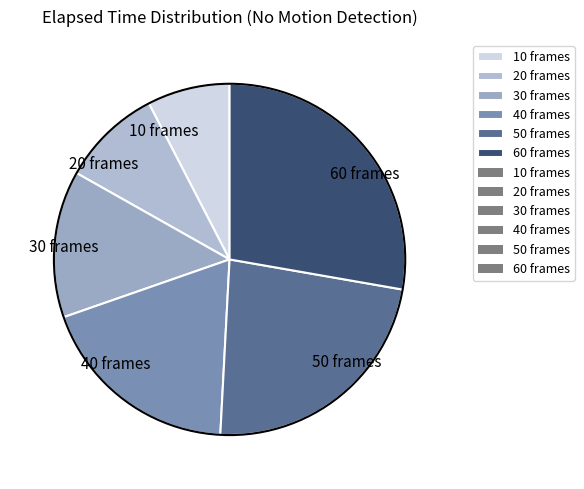

Which has a higher value, 40 frames or 10 frames?

40 frames